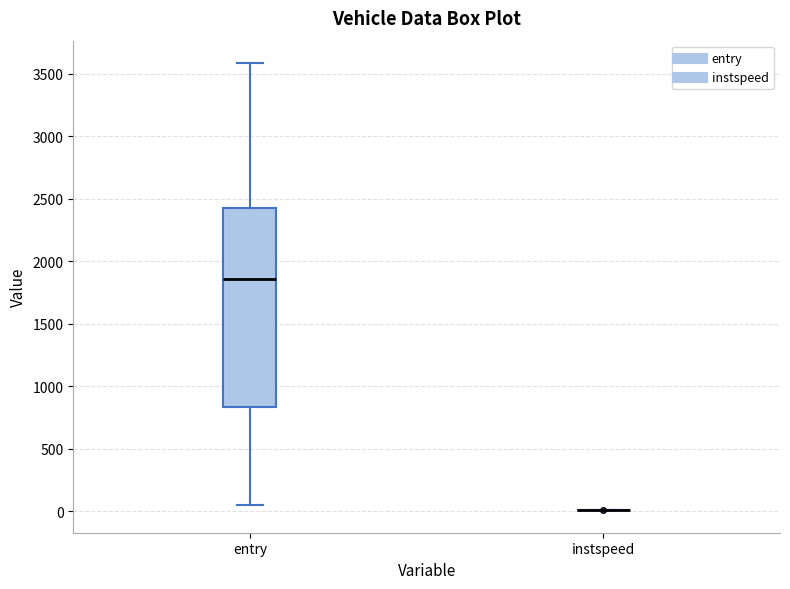

Reading left to right, transcribe this box plot: for each box, give where its median line is, the range the box spans, and where its two whiskers end, as read against the y-axis. The values are not printed on the chart, so give them approximately, as read against the axis.

entry: median 1850, box 850 to 2450, whiskers 50 to 3600
instspeed: box collapsed to a line at 0, whiskers 0 to 0